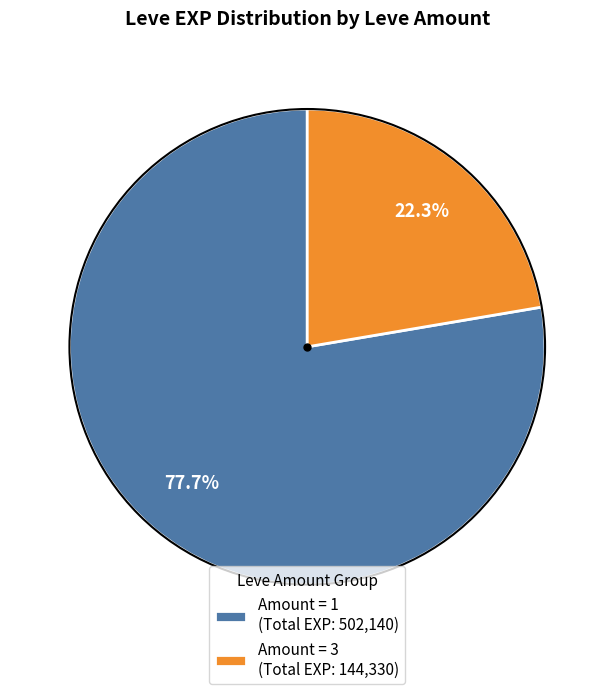

Which category has the smallest portion of the pie?

Amount = 3 (Total EXP: 144,330)